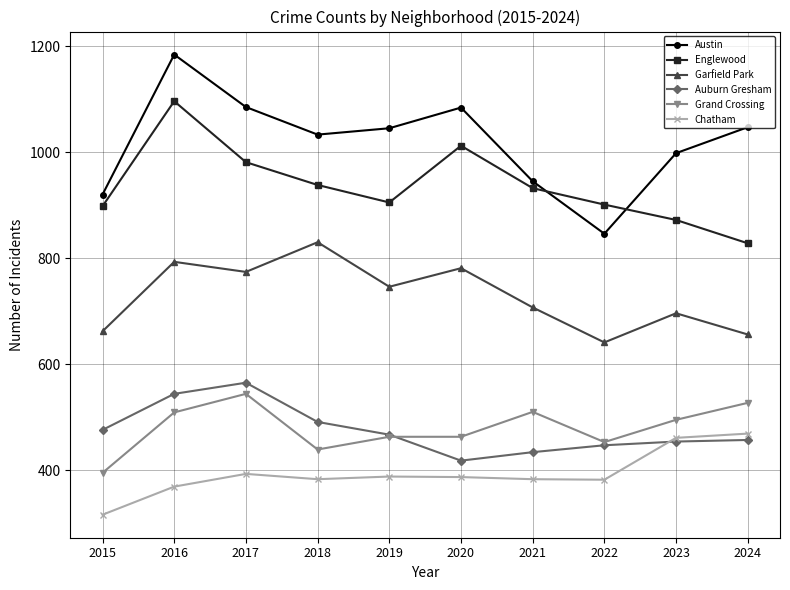

What is the difference between the highest and lowest values at 2019?

657